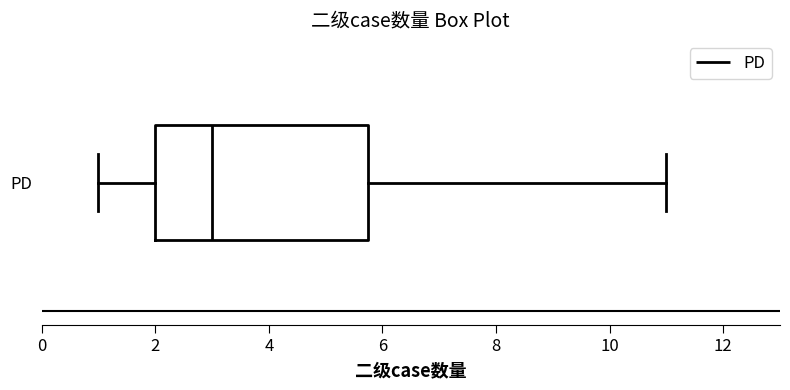

Where does the right whisker of the box for PD end on the x-axis? The values are not printed on the chart, so give them approximately, as read against the axis.

11.0